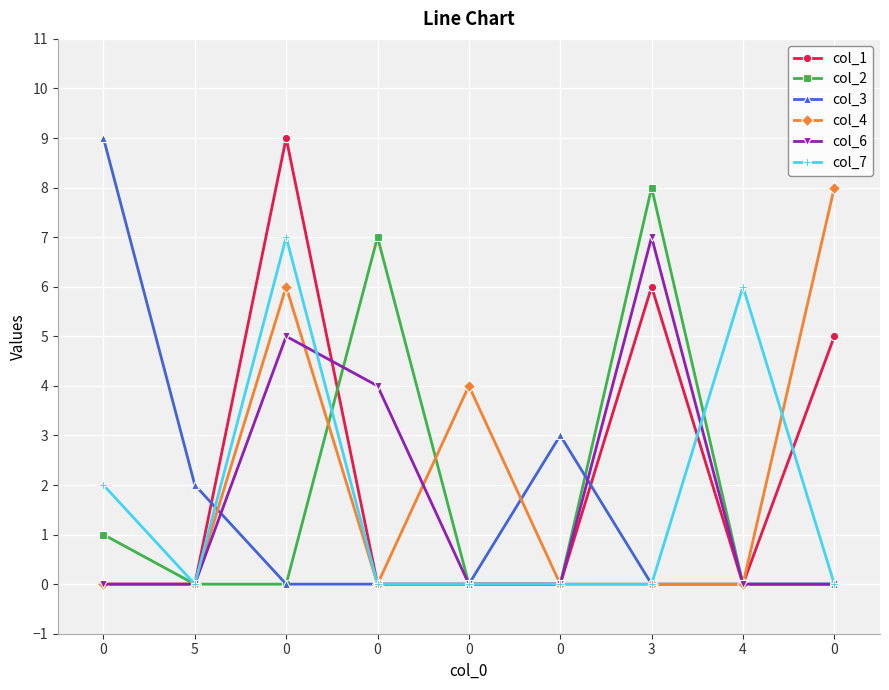

What are all the series names shown in the legend?

col_1, col_2, col_3, col_4, col_6, col_7